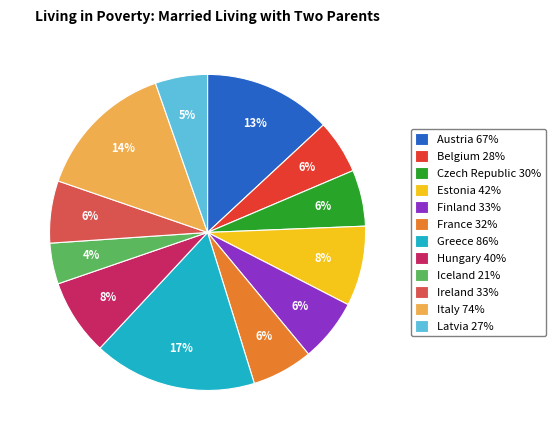

Does Ireland represent more than half of the total?

No